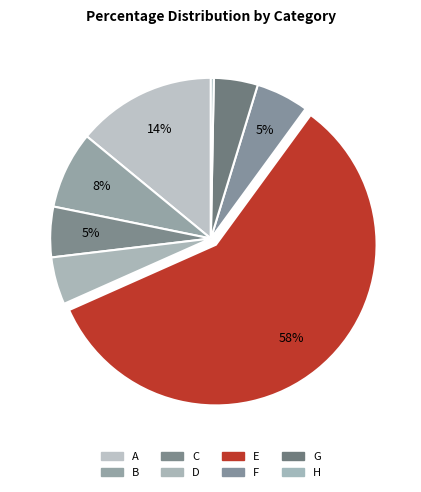

To the nearest percent, what portion does B represent?

8%